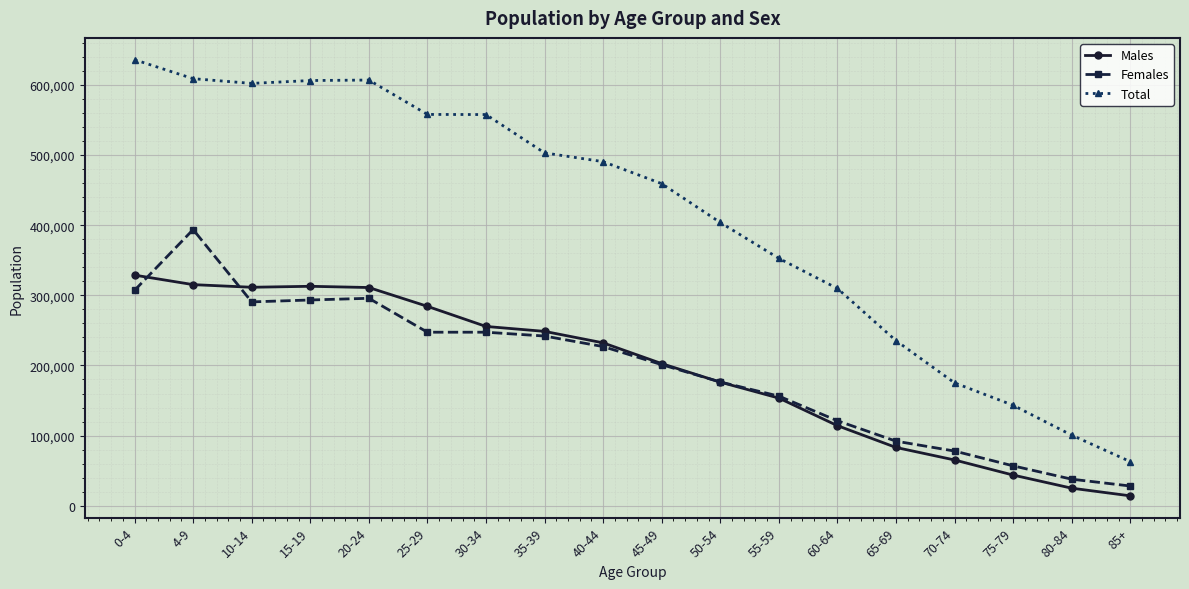

True or false: Total has a value of 906023 at 20-24.

False